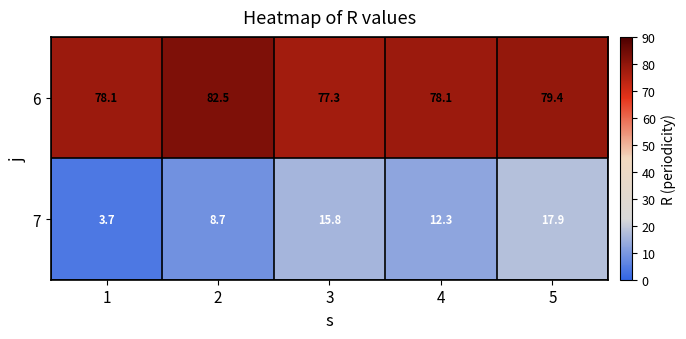

What is the difference between the maximum and minimum values in the 7 series?

14.2